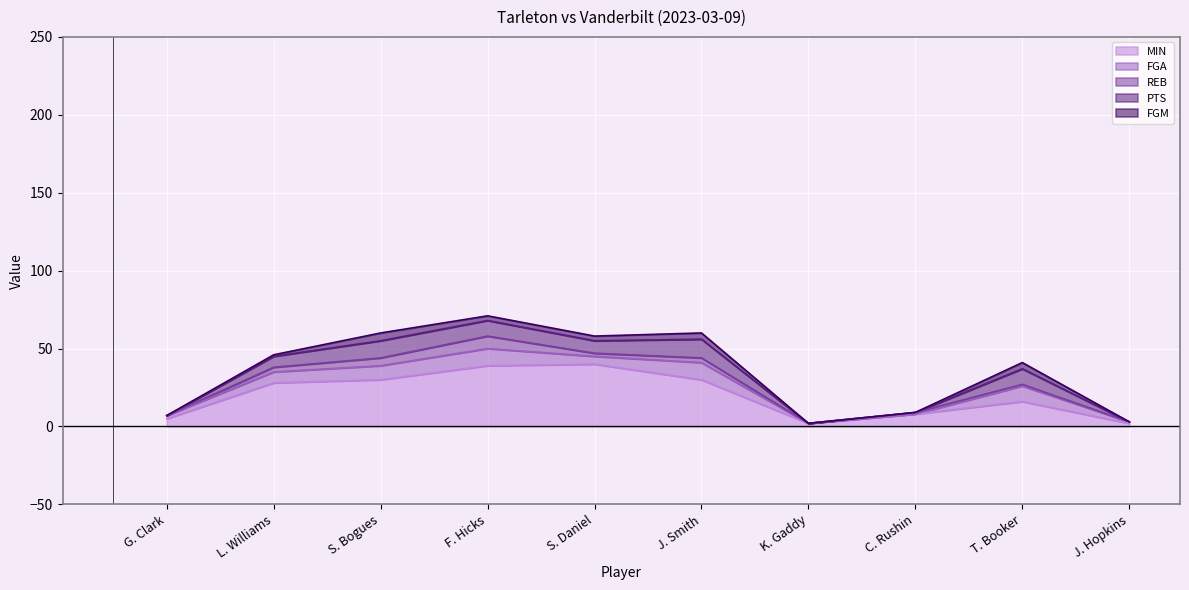

At which label does FGA first exceed 7?

S. Bogues